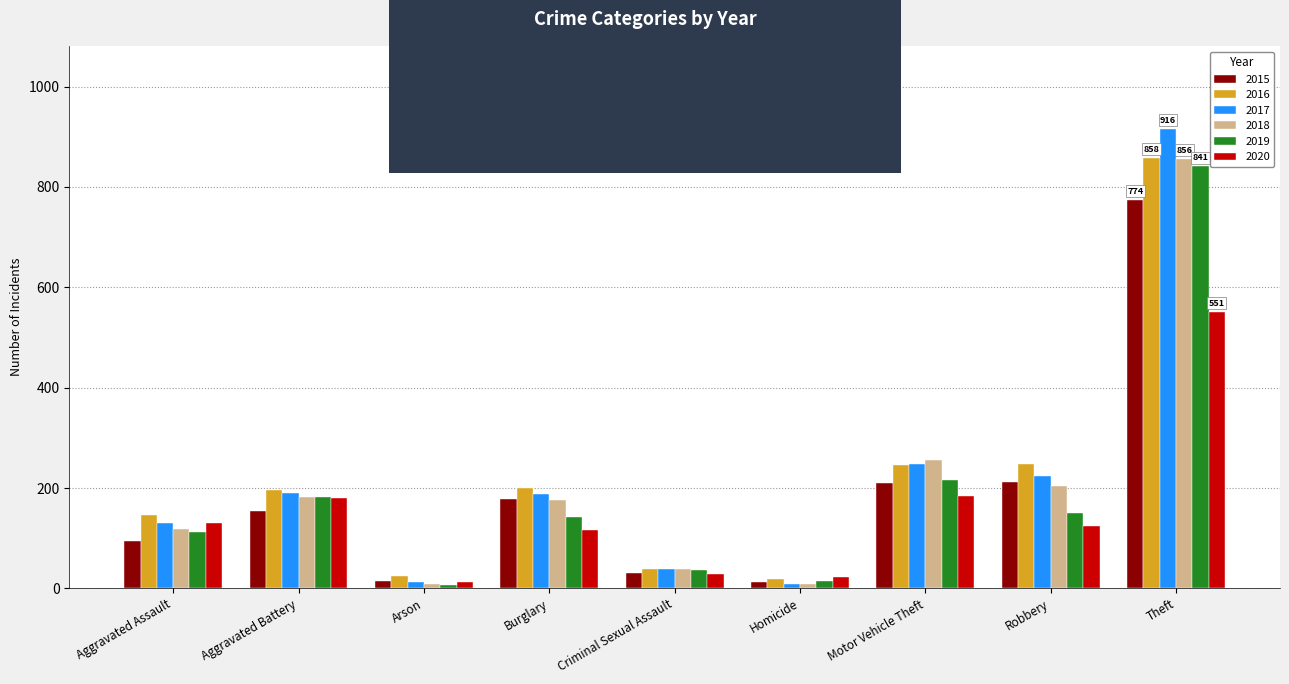

What are all the series names shown in the legend?

2015, 2016, 2017, 2018, 2019, 2020